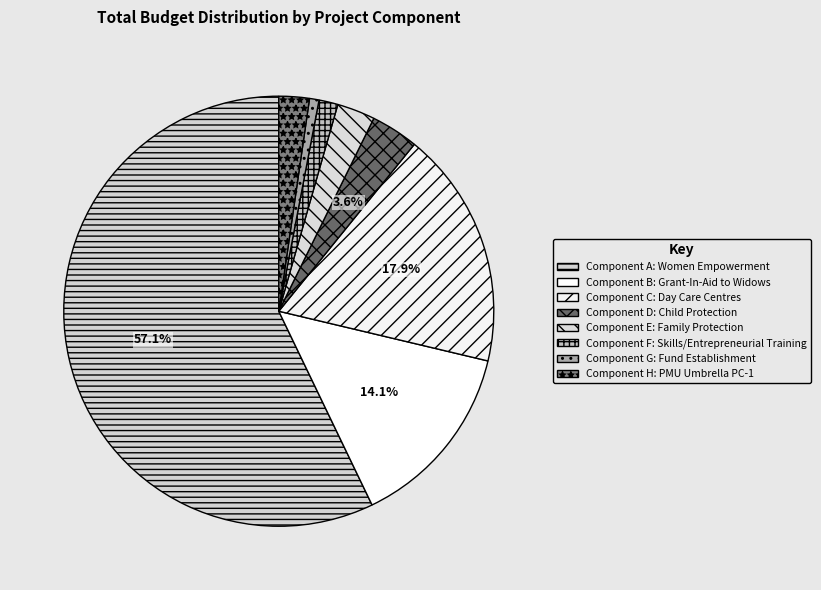

Count the number of slices in the pie.

8